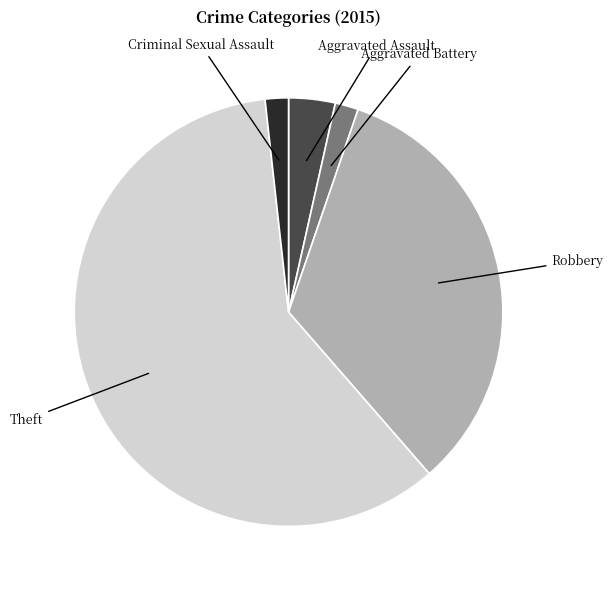

The Criminal Sexual Assault slice represents 14% of the pie. True or false?

False